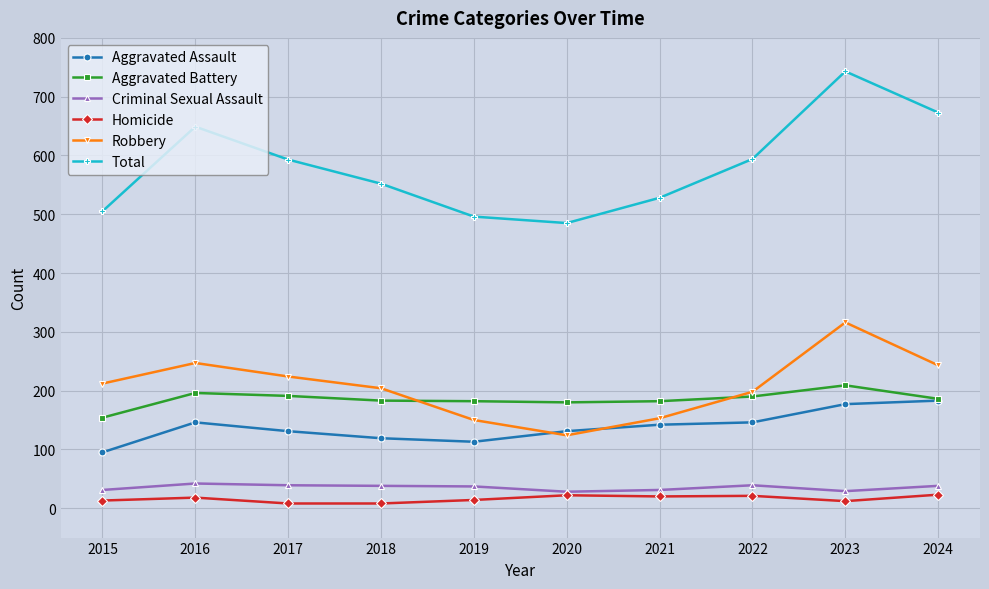

Rank the series at 2022 from lowest to highest value.

Homicide, Criminal Sexual Assault, Aggravated Assault, Aggravated Battery, Robbery, Total